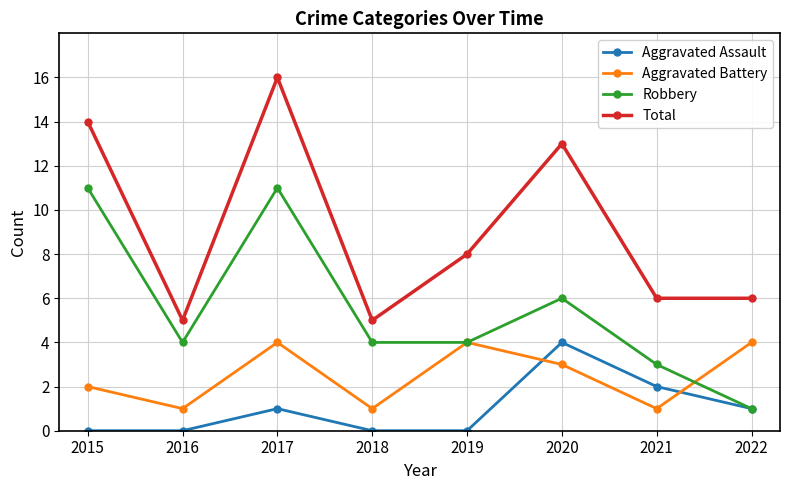

How many Aggravated Assault values are between 0 and 2?

7